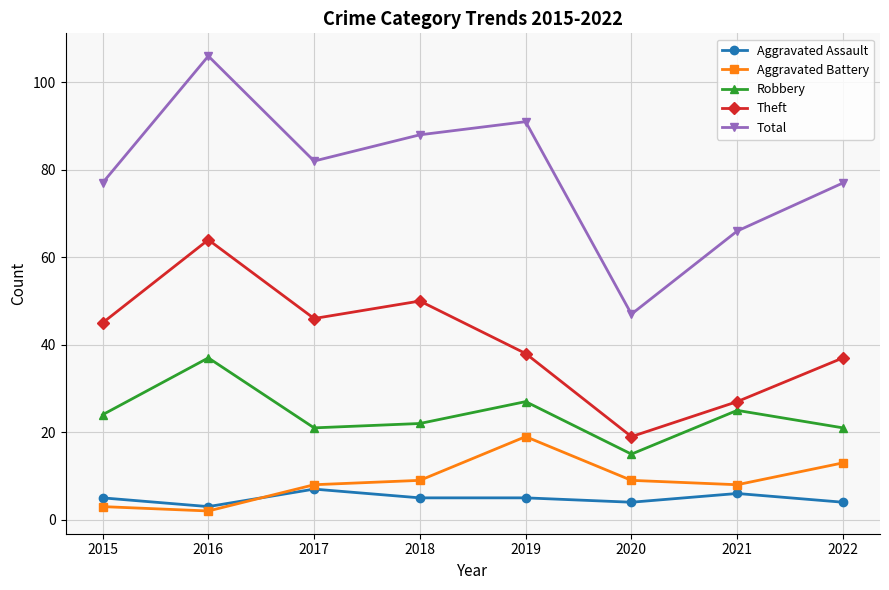

How many distinct data groups are displayed?

5